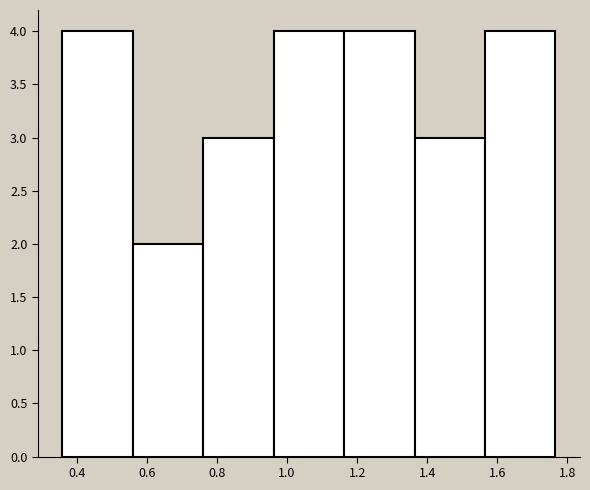

What is the height of the bar covering 1.56 to 1.76 on the x-axis? Neither the bar edges nor the heights are printed on the chart, so give them approximately, as read against the axes.

4